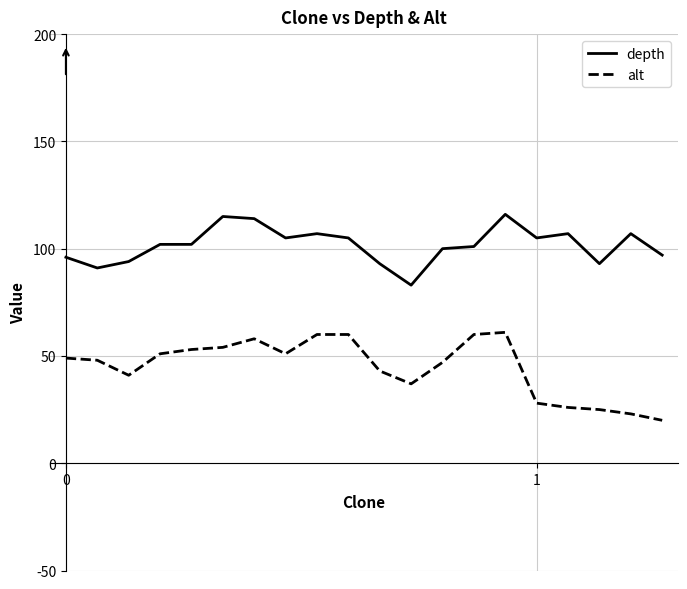

List the series in order of their peak value, lowest first.

alt, depth